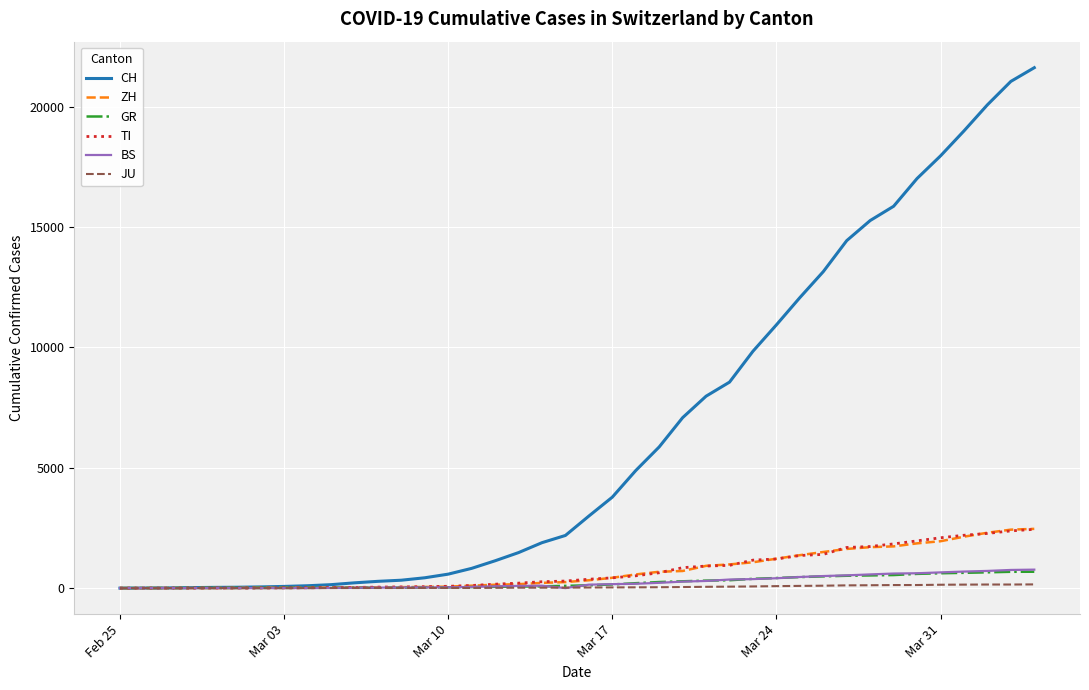

Which series has the largest range (max minus min)?

CH